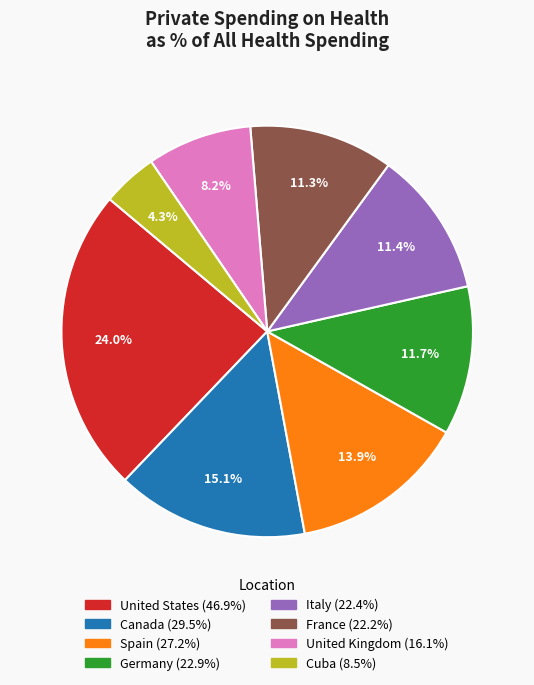

Is the sum of Germany and Cuba greater than half?

No